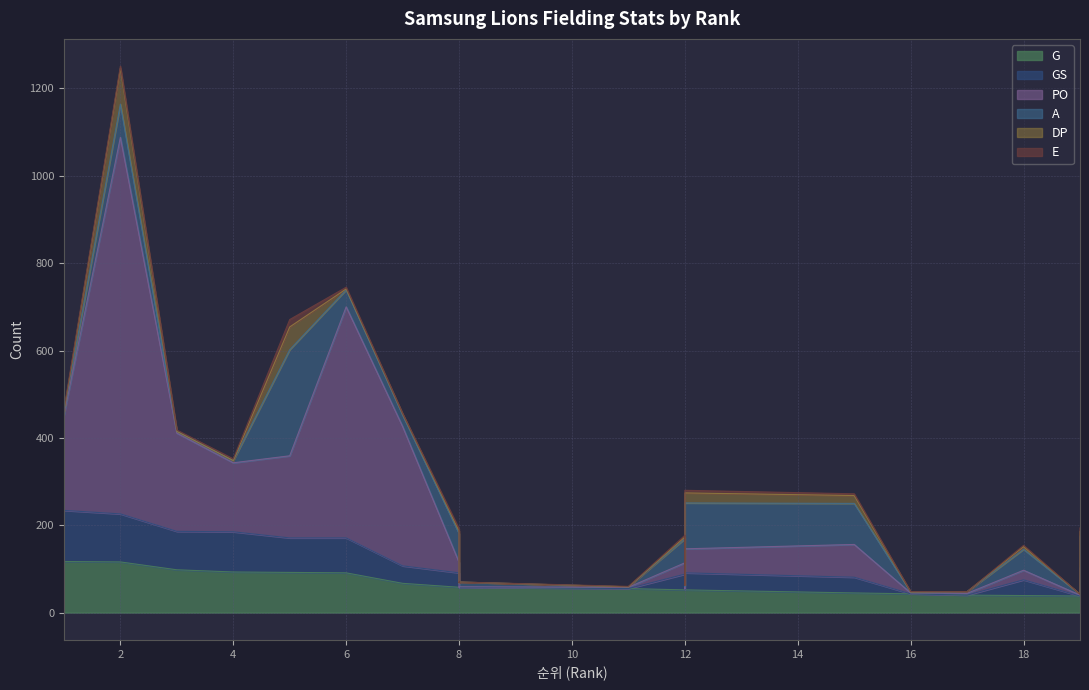

True or false: GS and G intersect in this chart.

False